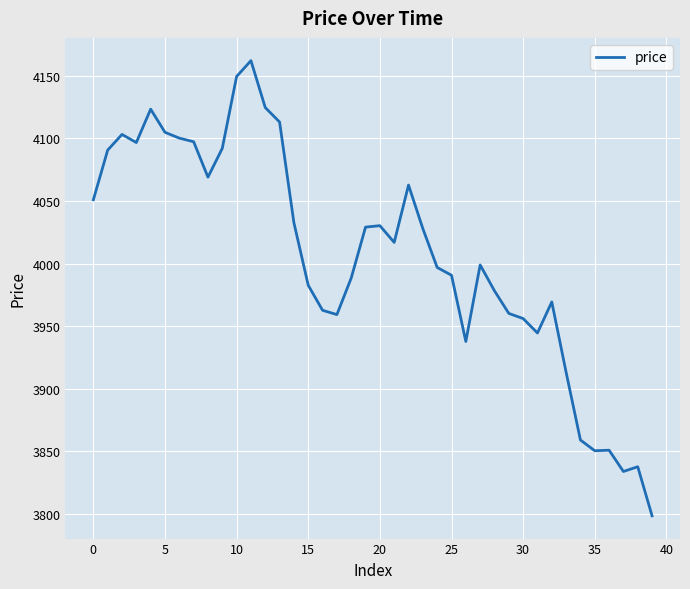

What is the maximum value shown in the chart?

4162.0